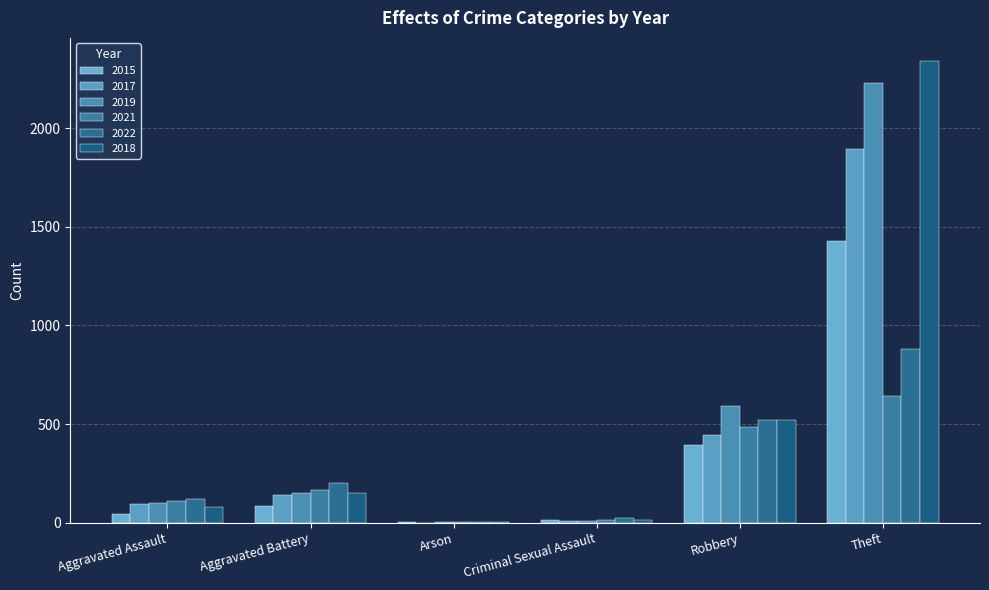

Is the value of 2017 at Aggravated Battery greater than the value of 2018 at Aggravated Assault?

Yes